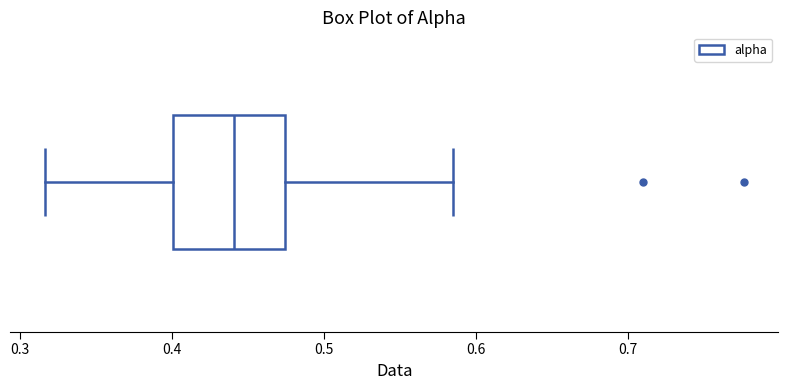

Transcribe this box plot: give where the median line is, the range the box spans, and where the two whiskers end, as read against the x-axis. The values are not printed on the chart, so give them approximately, as read against the axis.

median 0.44, box 0.40 to 0.47, whiskers 0.32 to 0.58